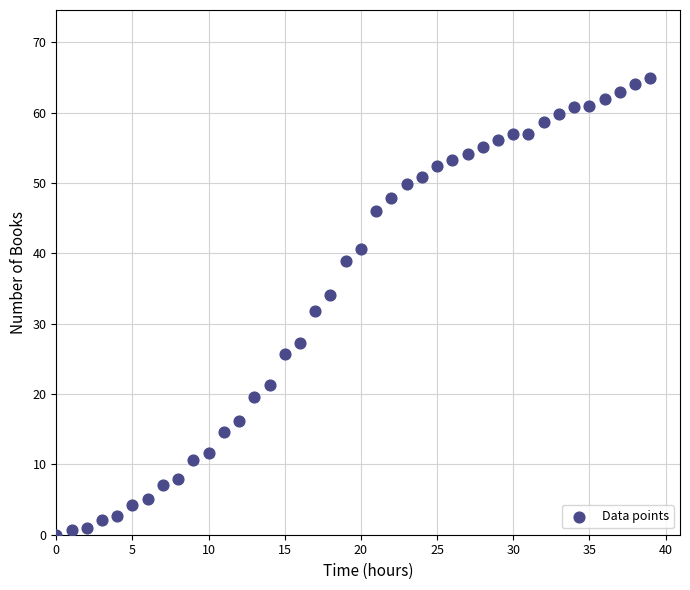

What is the range of X values (max minus min)?

39.0